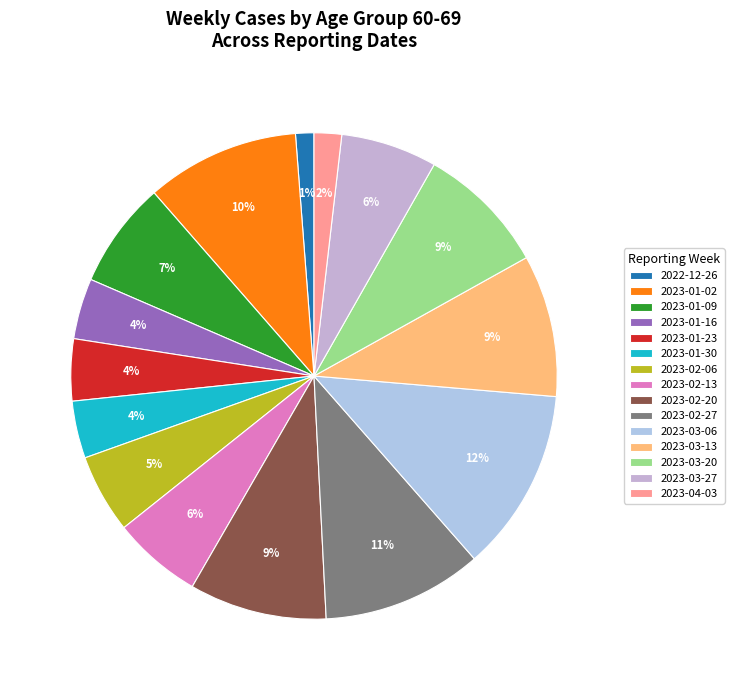

How many slices are in this pie chart?

15